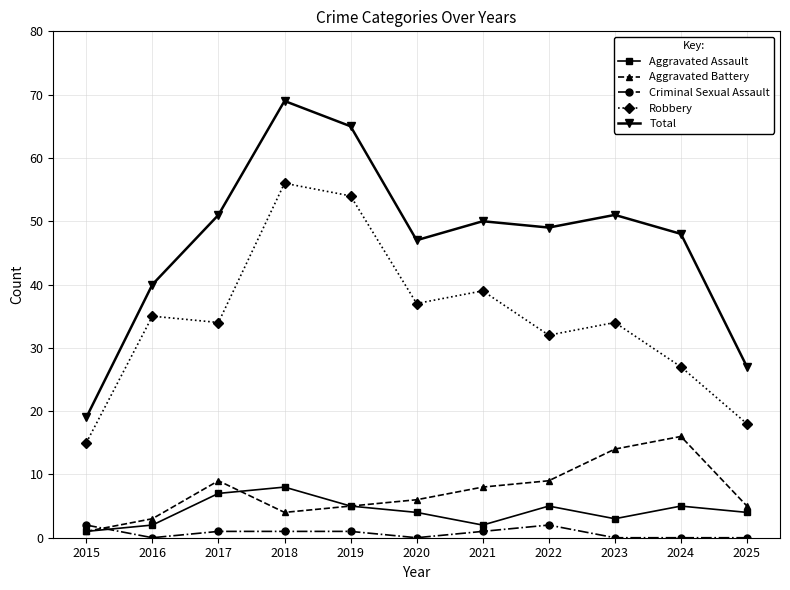

Is it true that Aggravated Battery equals 9 at 2022?

True